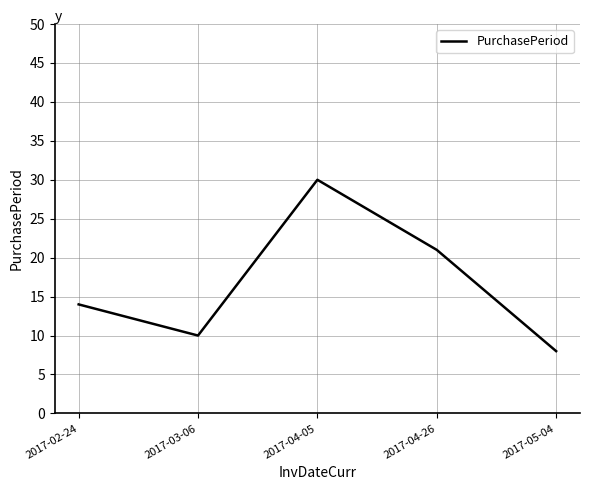

What is the difference between the maximum and second lowest values?

20